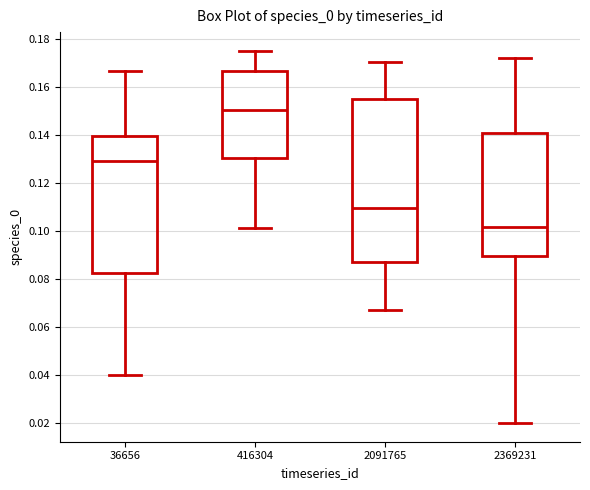

Which box is the tallest, from its lower edge to its upper edge?

2091765